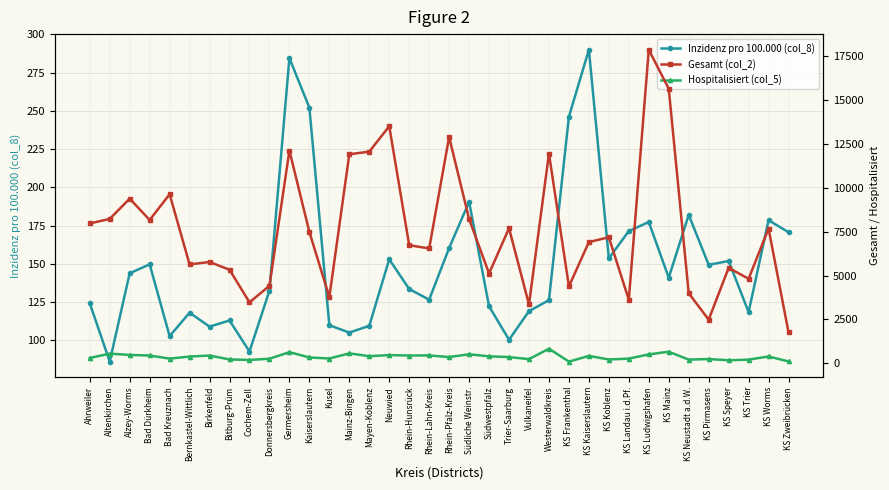

Which category has the highest value across all series?

KS Ludwigshafen